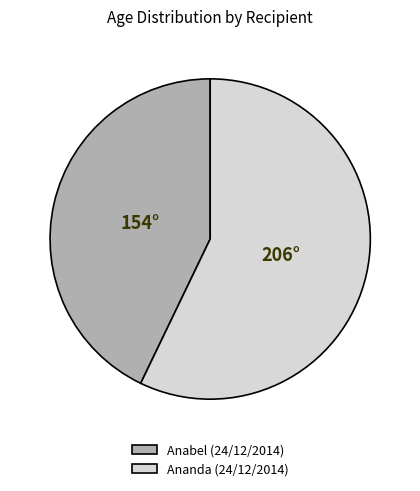

How many slices are in this pie chart?

2